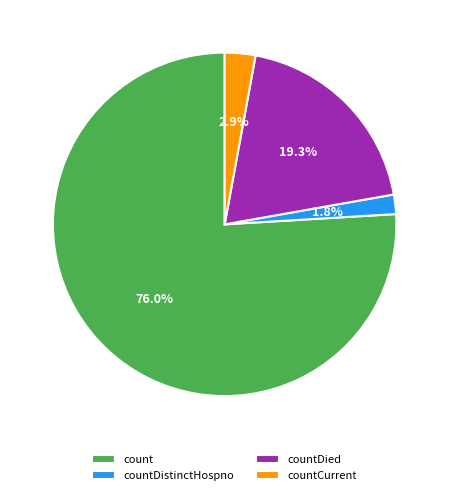

What percentage is the count slice, to the nearest percent?

76%